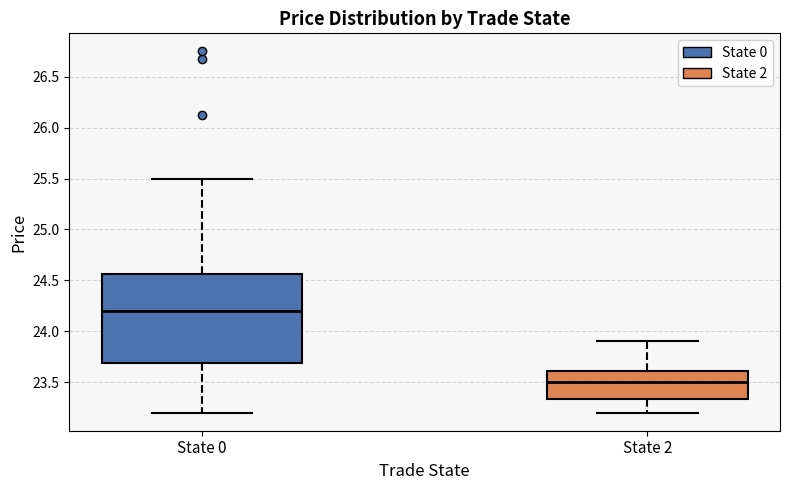

Reading left to right, transcribe this box plot: for each box, give where its median line is, the range the box spans, and where its two whiskers end, as read against the y-axis. The values are not printed on the chart, so give them approximately, as read against the axis.

State 0: median 24.20, box 23.70 to 24.55, whiskers 23.20 to 25.50
State 2: median 23.50, box 23.35 to 23.60, whiskers 23.20 to 23.90